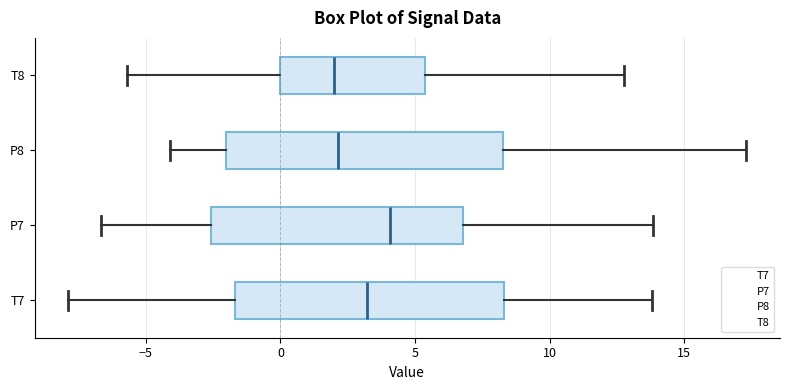

Which box's median line is the furthest to the right?

P7